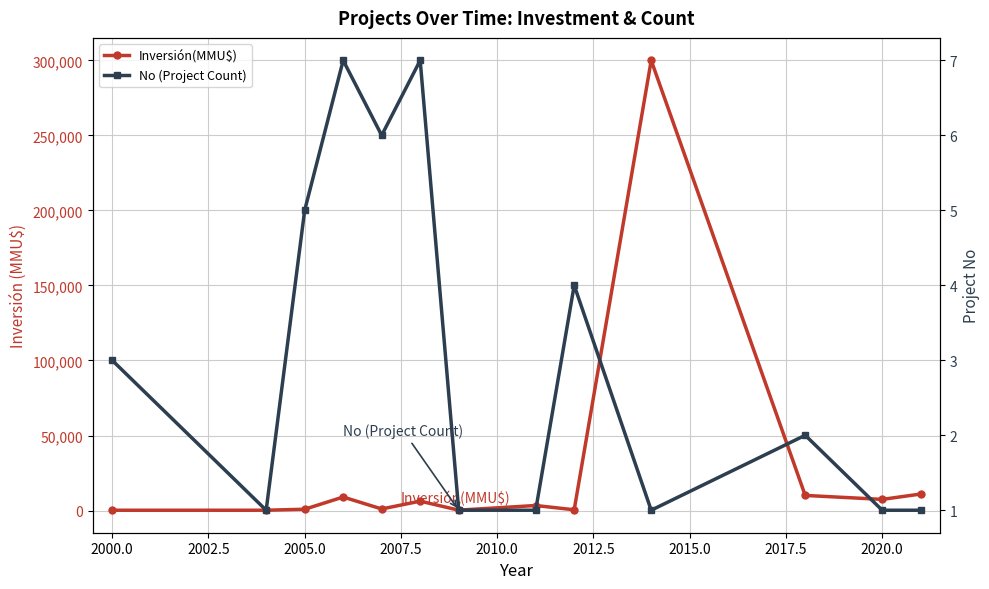

What is the average value of the Inversión(MMU$) series?

26934